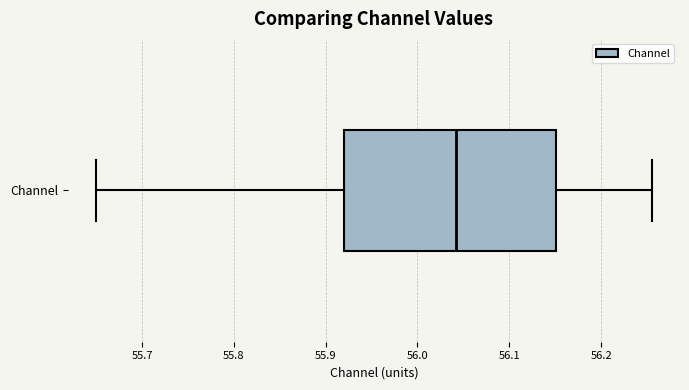

Read this box plot against the x-axis: the position of the median line, the range covered by the box, and the ends of both whiskers. The values are not printed on the chart, so give them approximately, as read against the axis.

median 56.04, box 55.92 to 56.15, whiskers 55.65 to 56.26